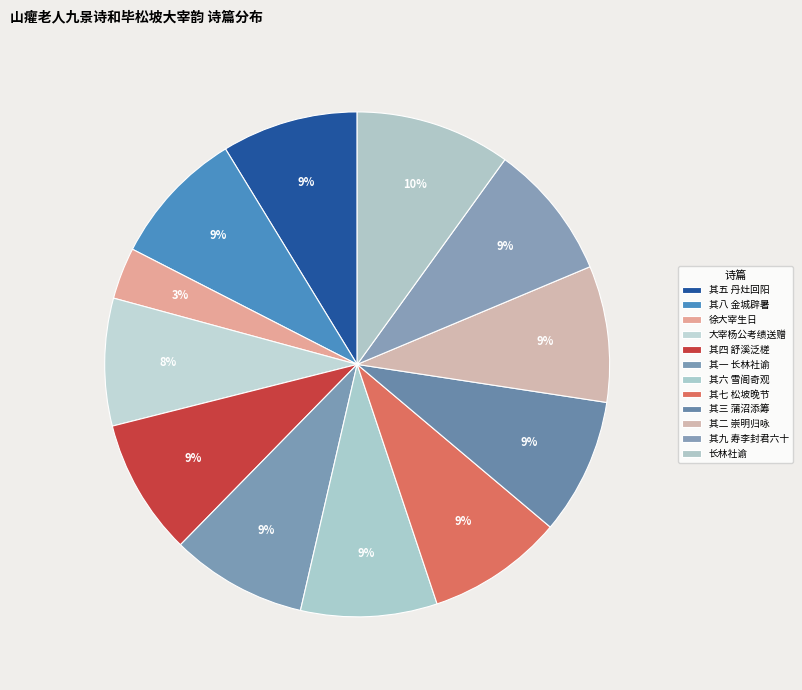

How many slices are in this pie chart?

12